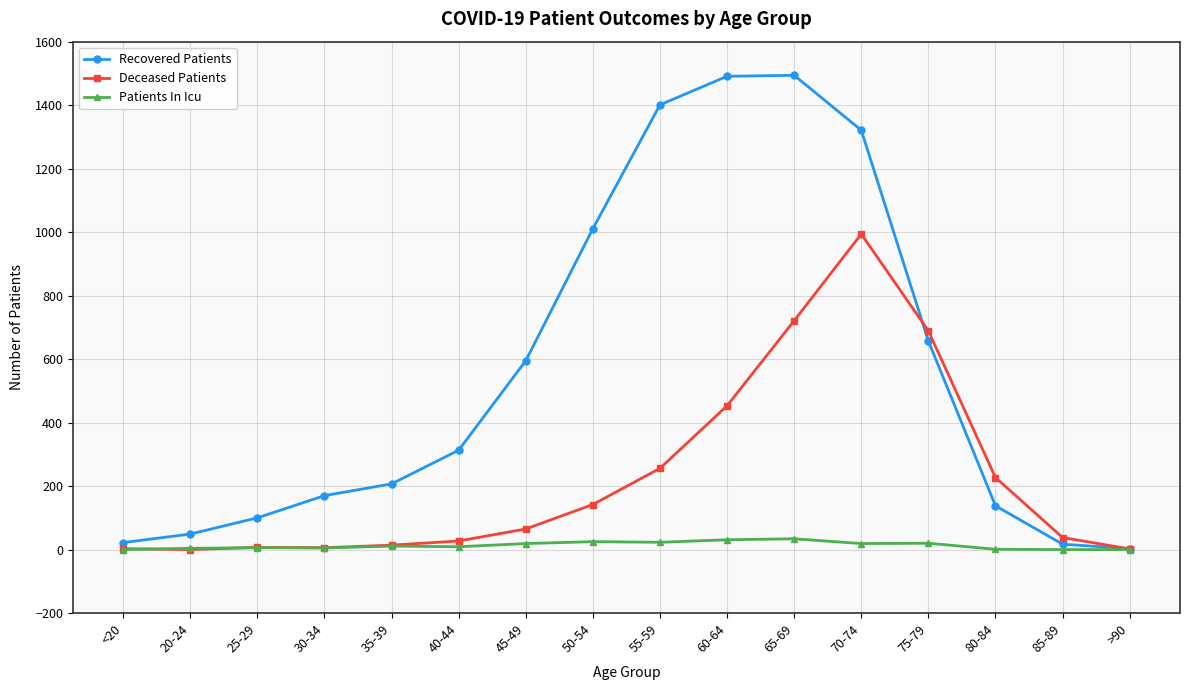

True or false: Patients In Icu has a value of 9 at 40-44.

True